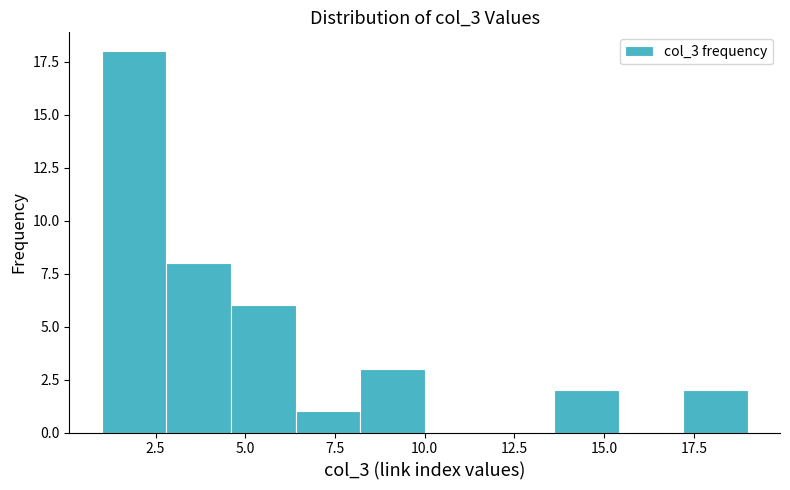

Read against the x-axis, roughly where is the centre of the tallest bar?

2.0